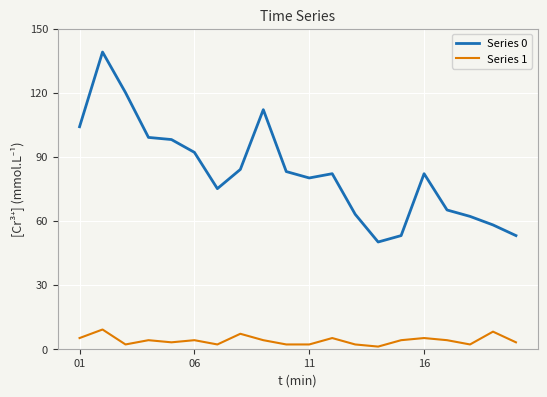

Which series has the widest spread of values?

Series 0